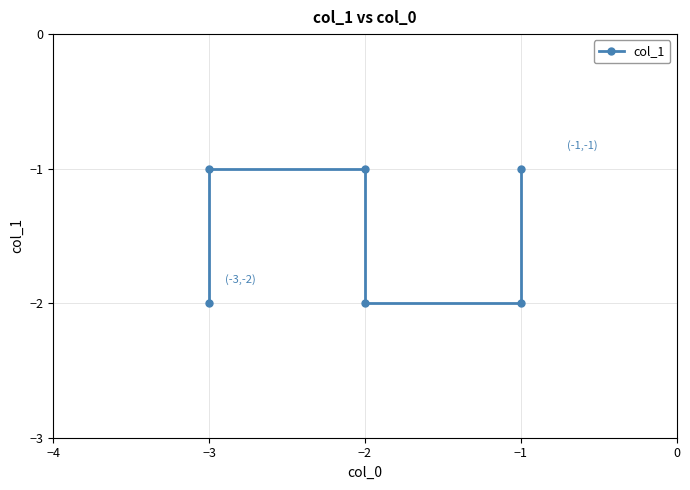

What is the average value?

-2